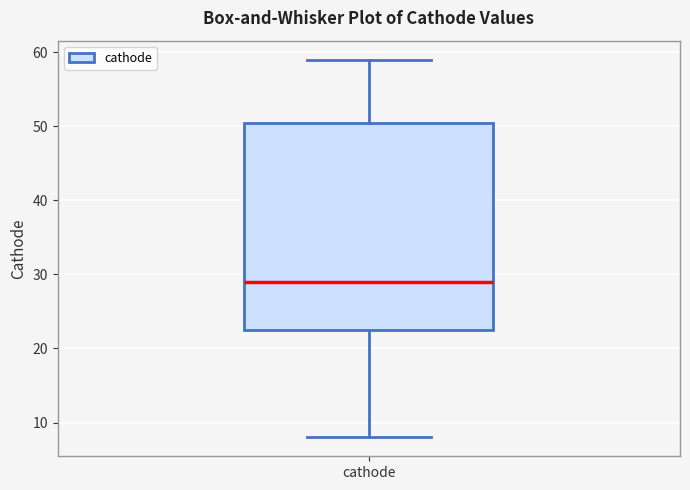

Where does the median line of the box for cathode sit on the y-axis? The values are not printed on the chart, so give them approximately, as read against the axis.

29